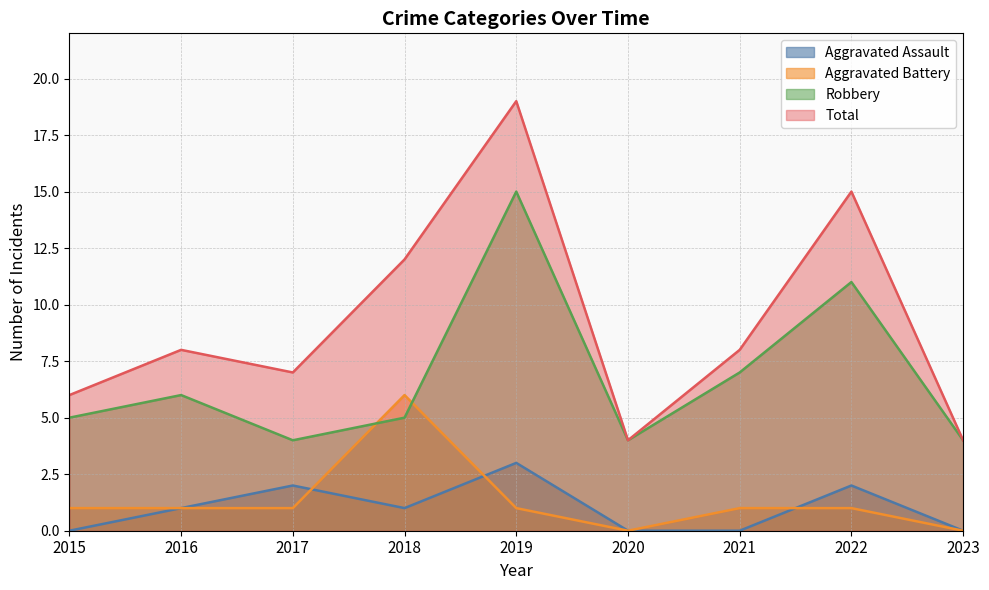

The value of Aggravated Assault at 2021 is 0. True or false?

True